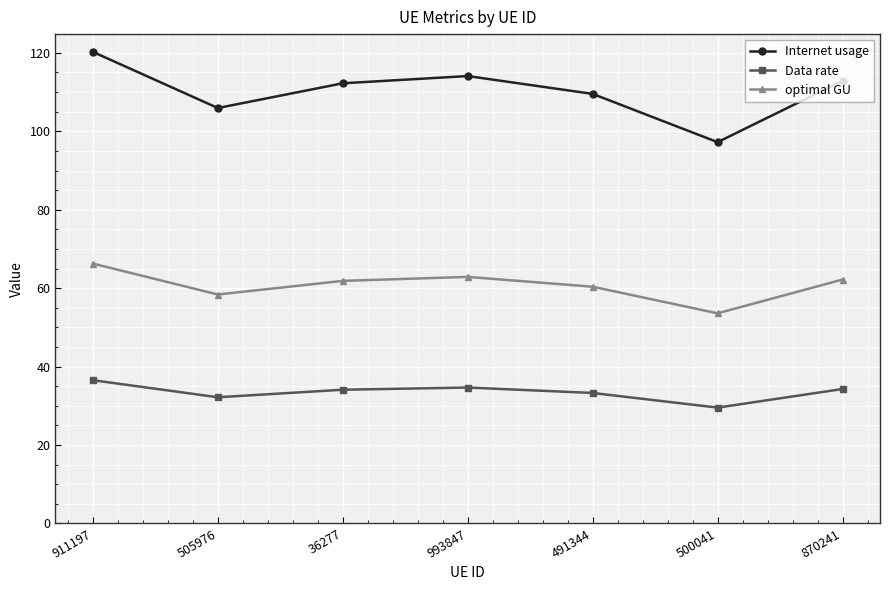

How many distinct data groups are displayed?

3